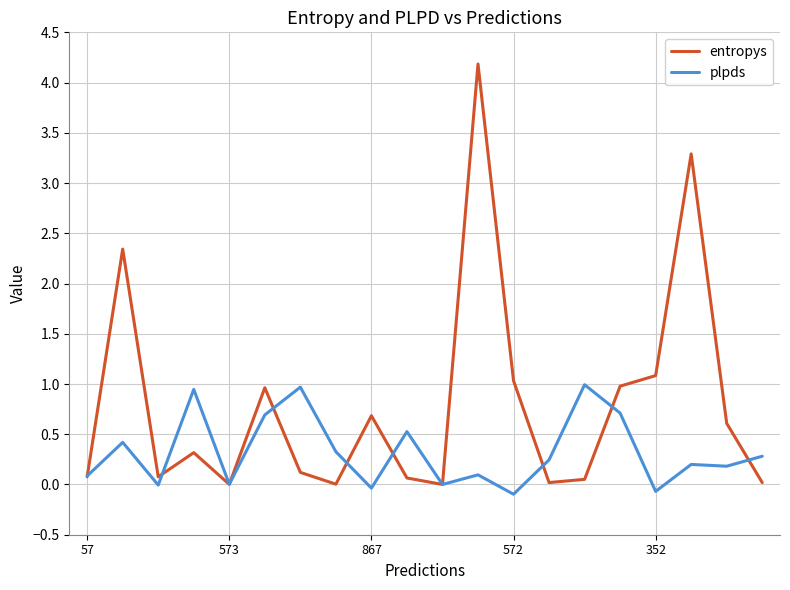

Which series has the largest range (max minus min)?

entropys